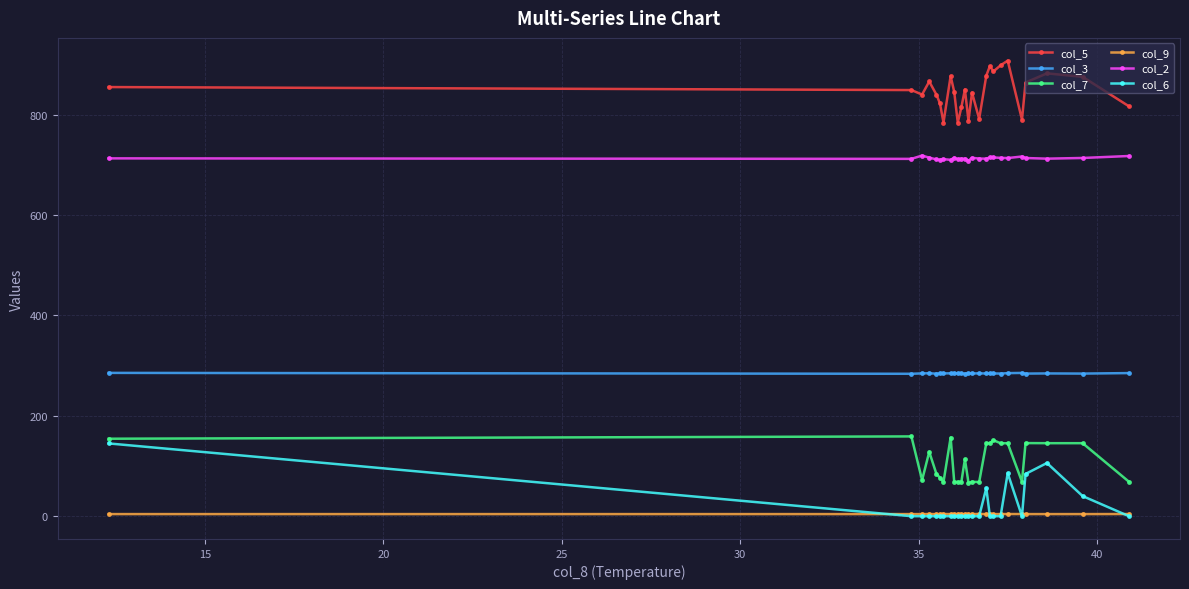

At how many categories does at least one series exceed 249?

25